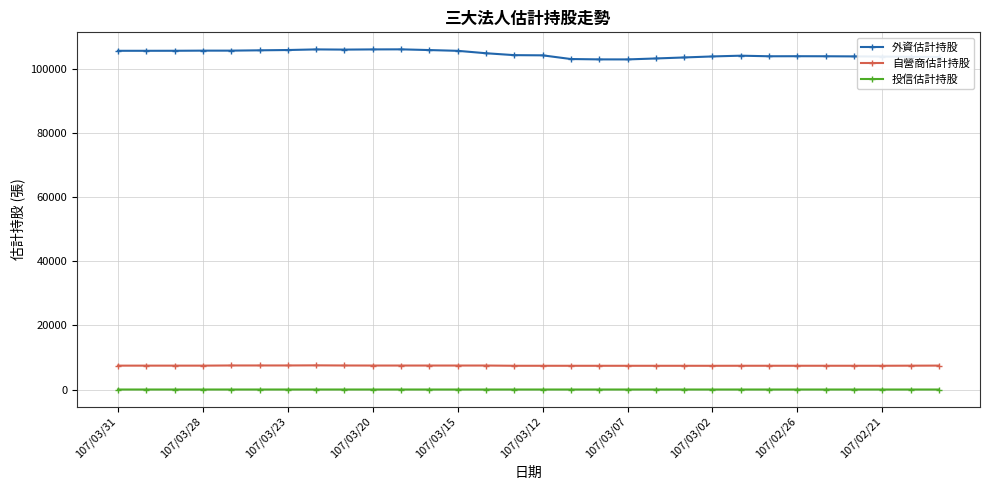

True or false: 投信估計持股 and 自營商估計持股 intersect in this chart.

False